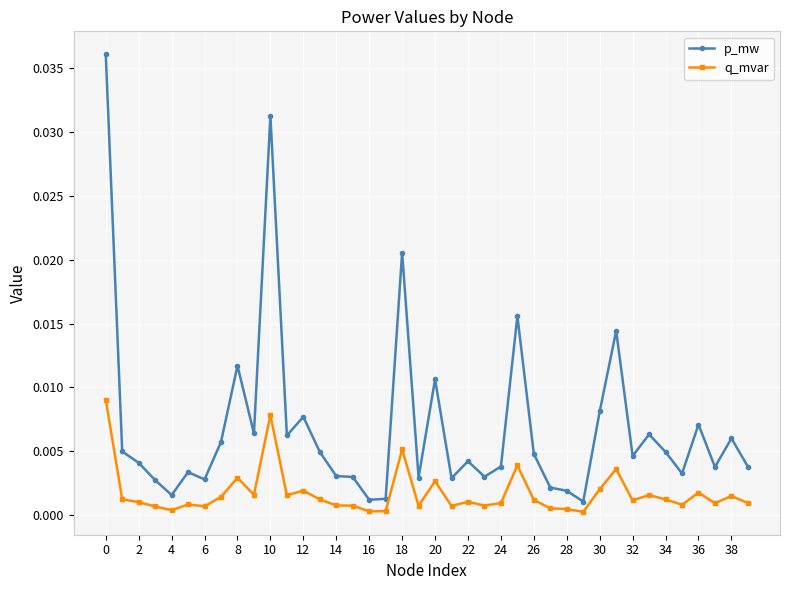

True or false: p_mw has more than 1 points higher than both neighbors.

True